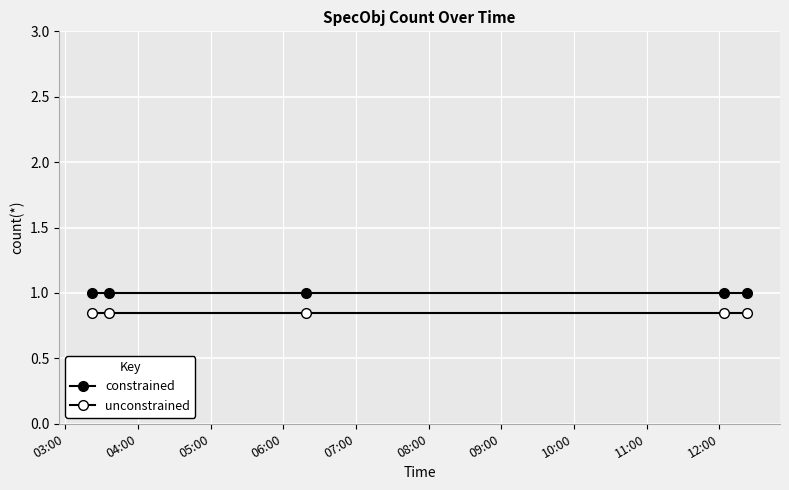

What is the minimum value for constrained?

1.0